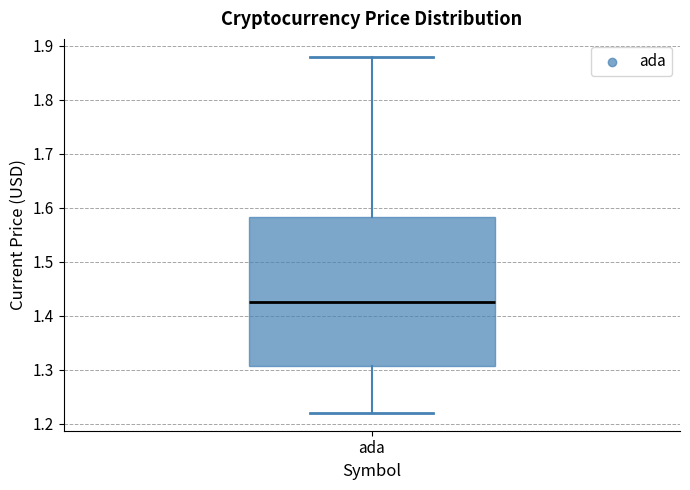

Where does the upper whisker of the box for ada end on the y-axis? The values are not printed on the chart, so give them approximately, as read against the axis.

1.88